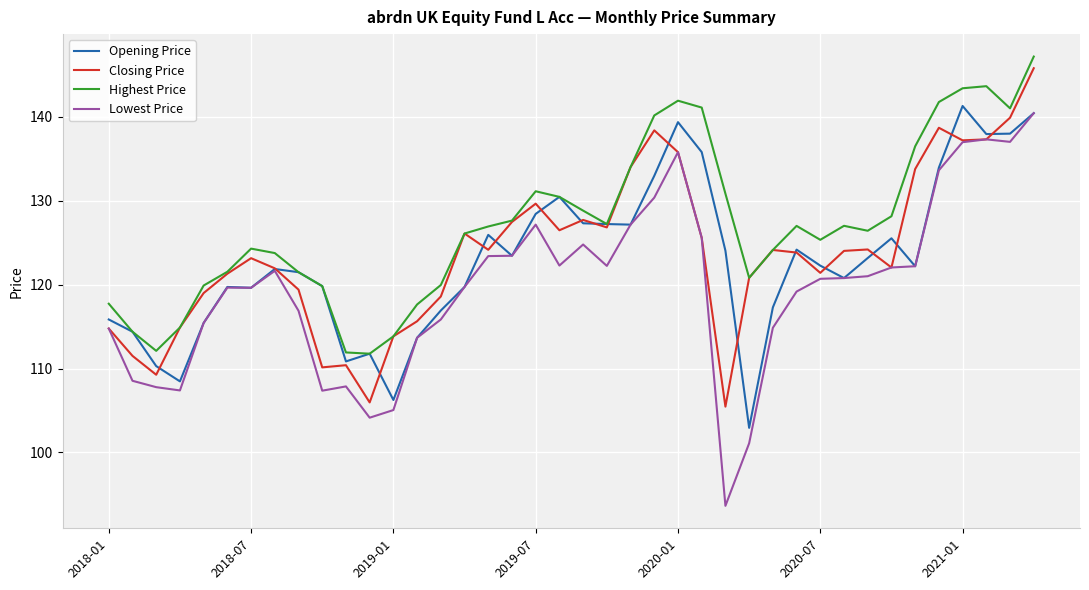

What is the minimum value for Lowest Price?

93.6